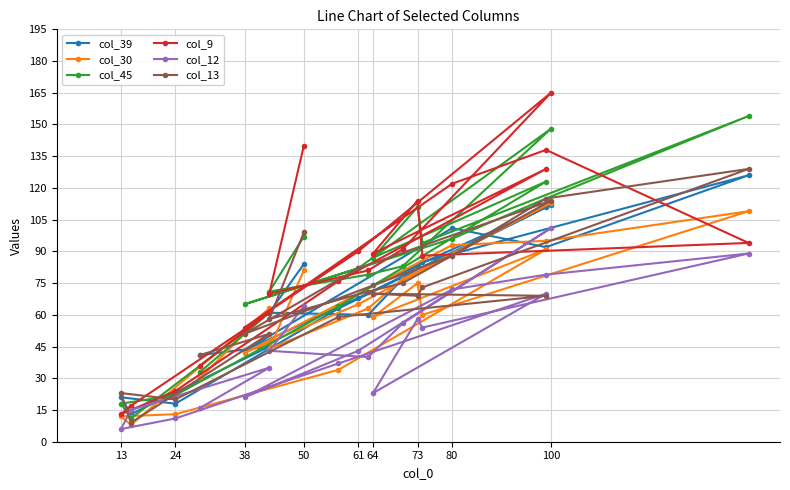

What is the value of the col_13 point at the 7th from the left?

51